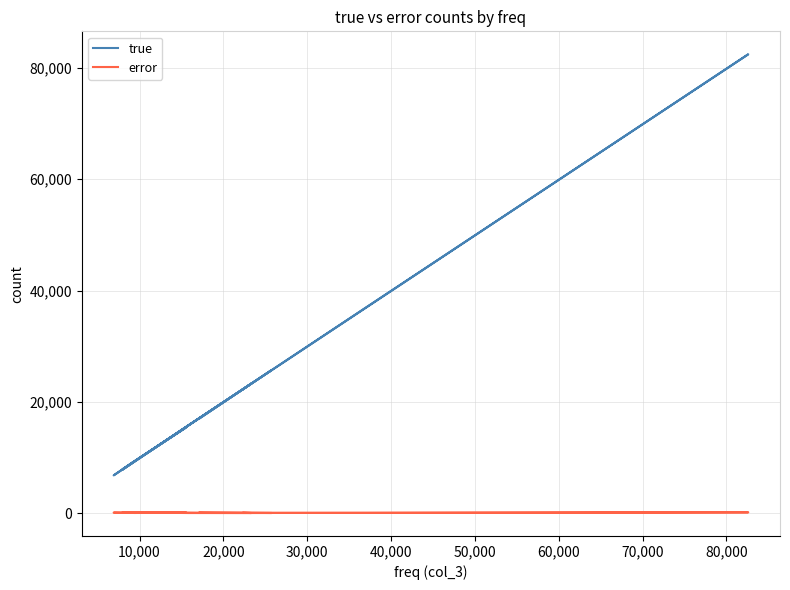

What are all the series names shown in the legend?

true, error